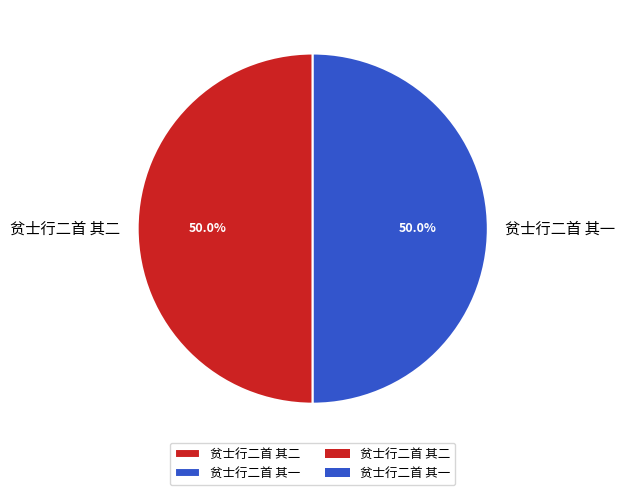

What percentage is the 贫士行二首 其二 slice, to the nearest percent?

50%